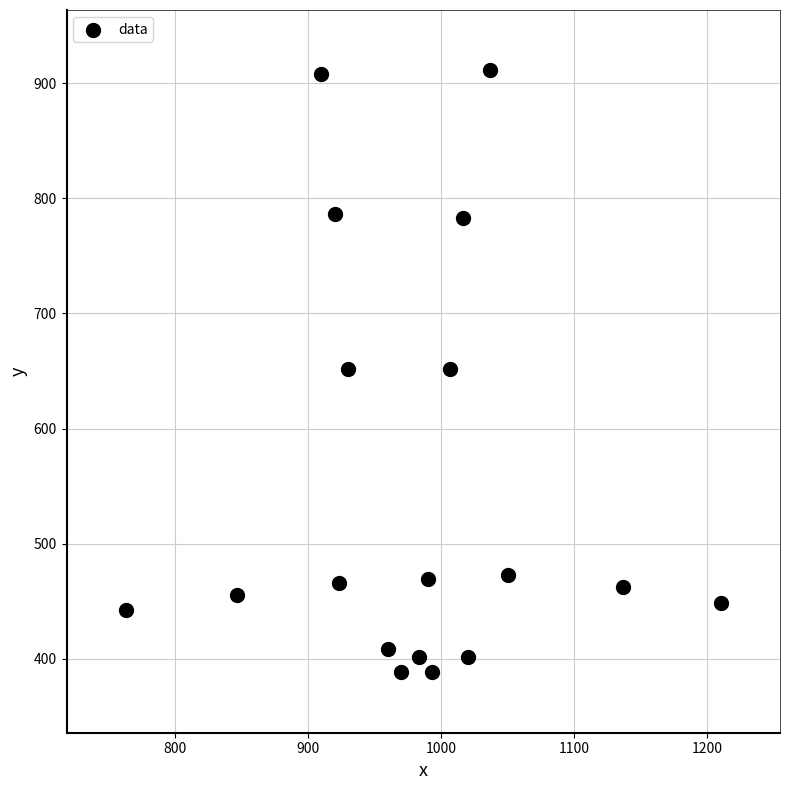

What is the range of Y values (max minus min)?

523.1